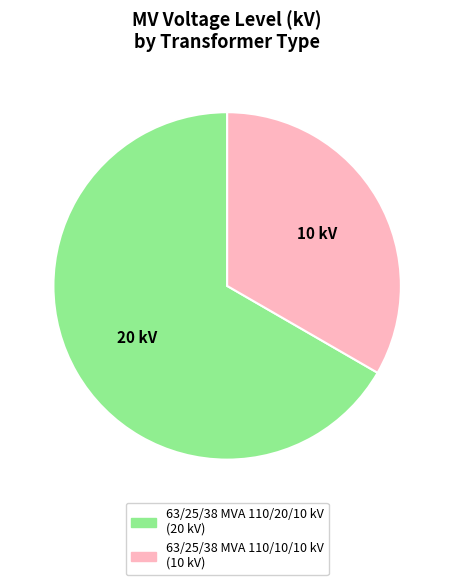

Is there a majority slice in this chart?

Yes